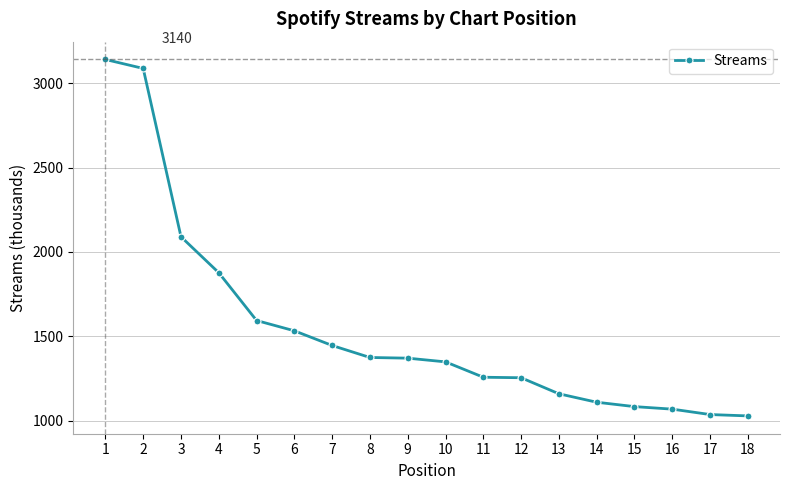

What is the approximate value at 14?

1110